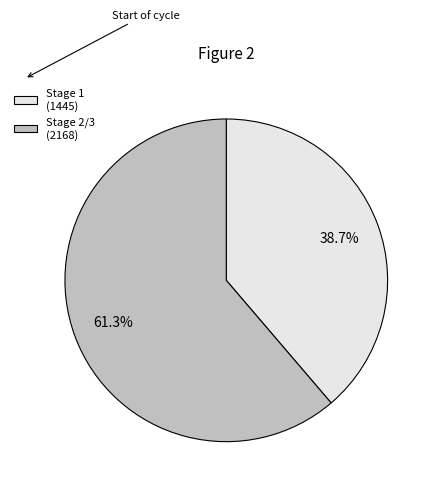

Rank the categories by value from highest to lowest.

Stage 2/3 (2168), Stage 1 (1445)